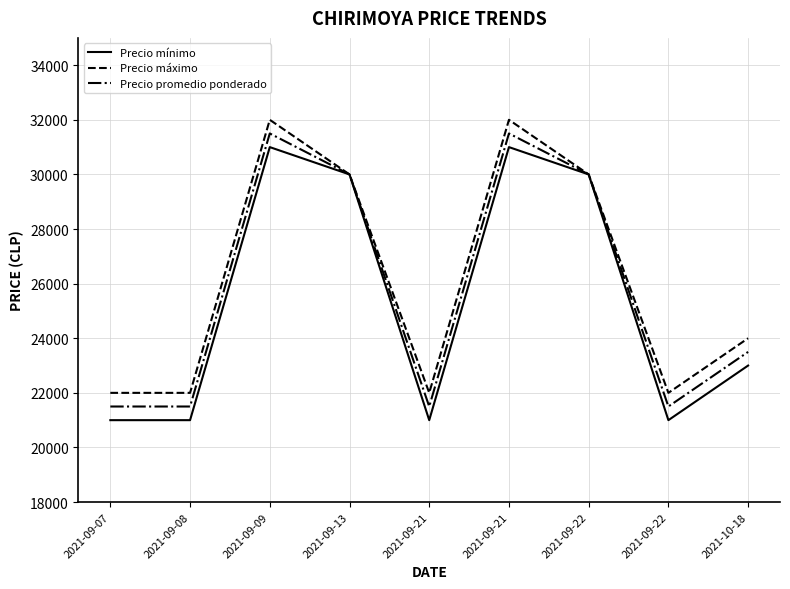

The value of Precio mínimo at 2021-09-07 is 21000. True or false?

True